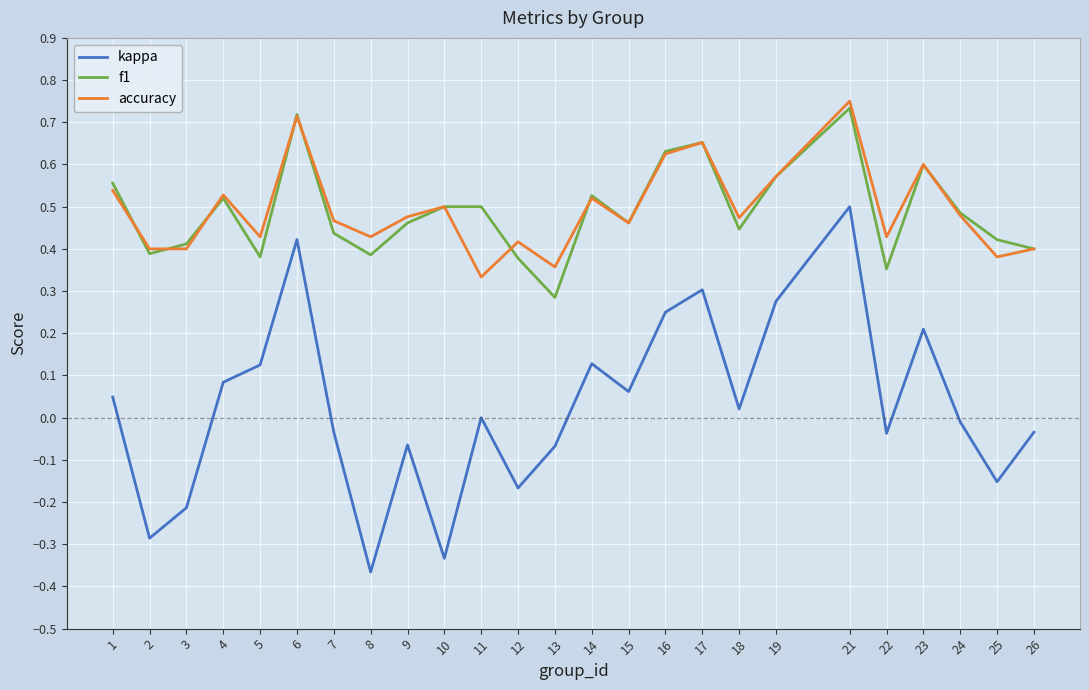

At which category is the sum across all series the highest?

21